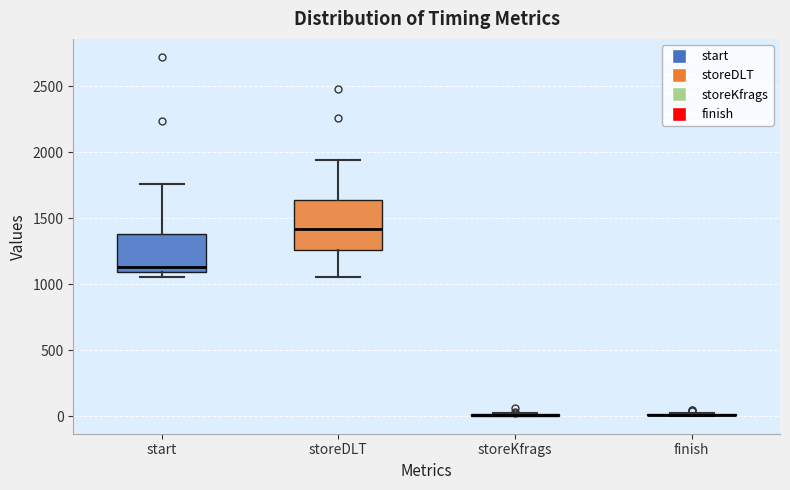

Which box is the tallest, from its lower edge to its upper edge?

storeDLT